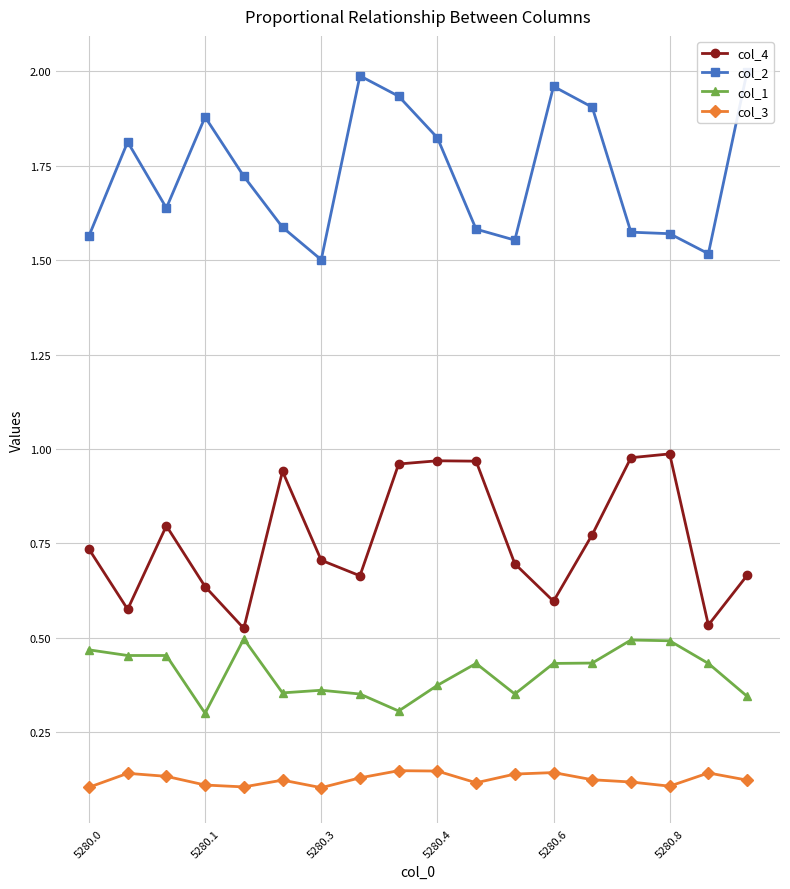

True or false: col_4 has a value of 0.6 at 14.

False